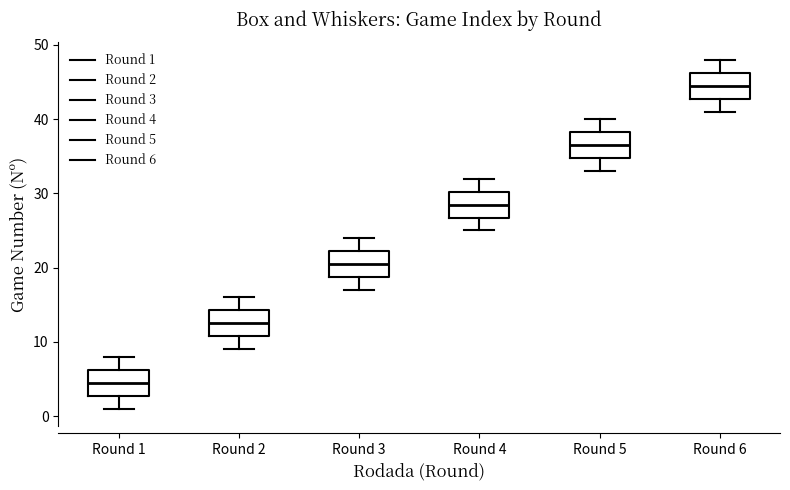

Reading left to right, transcribe this box plot: for each box, give where its median line is, the range the box spans, and where its two whiskers end, as read against the y-axis. The values are not printed on the chart, so give them approximately, as read against the axis.

Round 1: median 5, box 3 to 6, whiskers 1 to 8
Round 2: median 13, box 11 to 14, whiskers 9 to 16
Round 3: median 21, box 19 to 22, whiskers 17 to 24
Round 4: median 29, box 27 to 30, whiskers 25 to 32
Round 5: median 37, box 35 to 38, whiskers 33 to 40
Round 6: median 45, box 43 to 46, whiskers 41 to 48